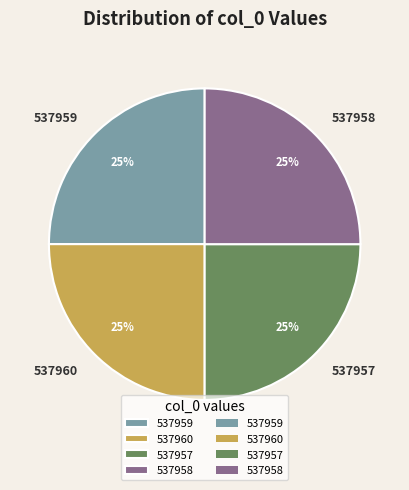

To the nearest percent, what portion does 537957 represent?

25%